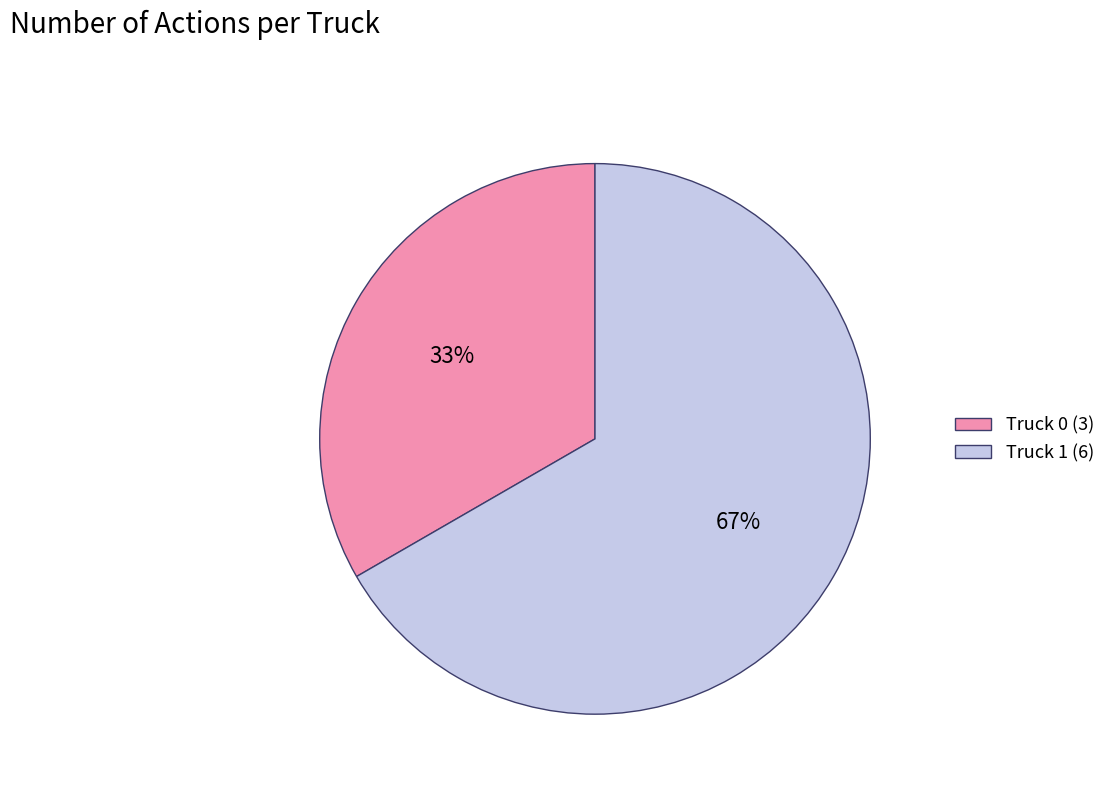

What is the largest slice in the pie chart?

Truck 1